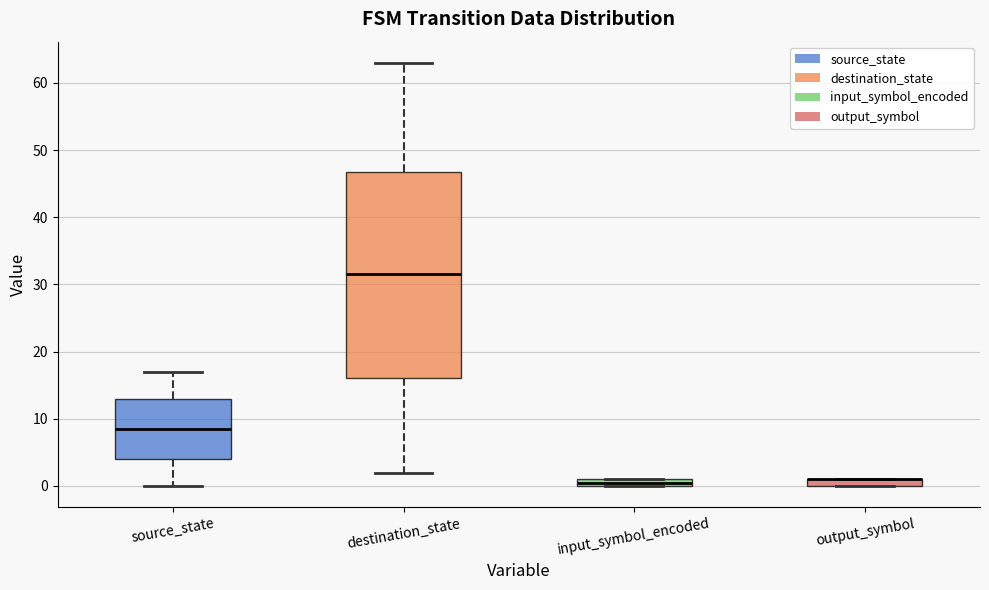

Which box is the tallest, from its lower edge to its upper edge?

destination_state